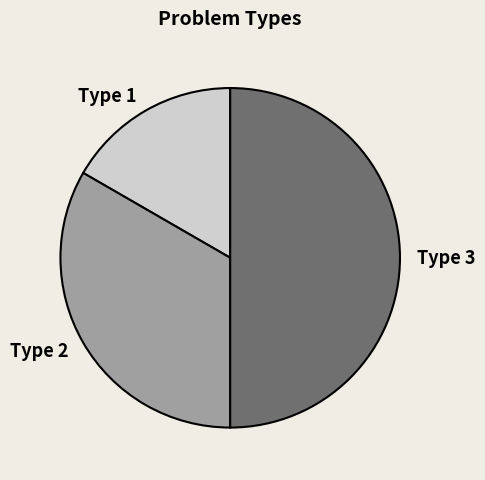

Combined, do Type 1 and Type 3 account for over 50%?

Yes